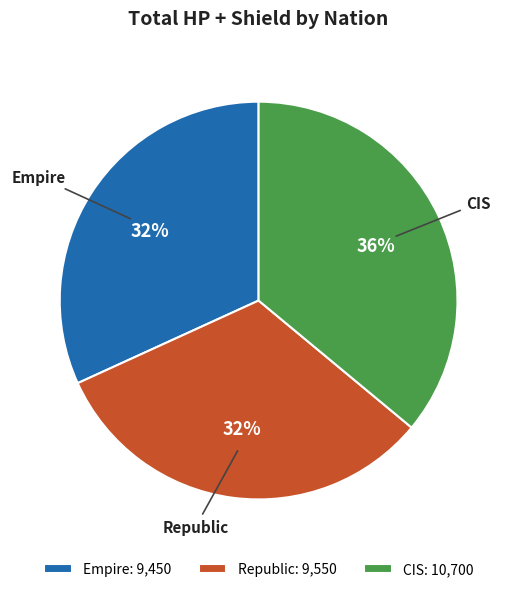

To the nearest percent, what is the difference between the largest and smallest slice percentages?

4%